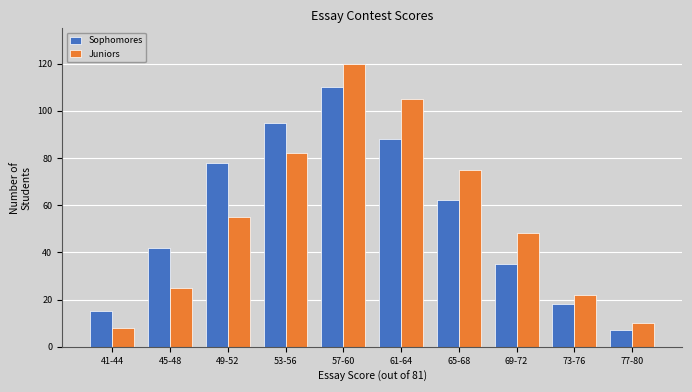

Reading left to right, what are all the values shown in this chart?

Sophomores: 41-44=15	45-48=42	49-52=78	53-56=95	57-60=110	61-64=88	65-68=62	69-72=35	73-76=18	77-80=7
Juniors: 41-44=8	45-48=25	49-52=55	53-56=82	57-60=120	61-64=105	65-68=75	69-72=48	73-76=22	77-80=10